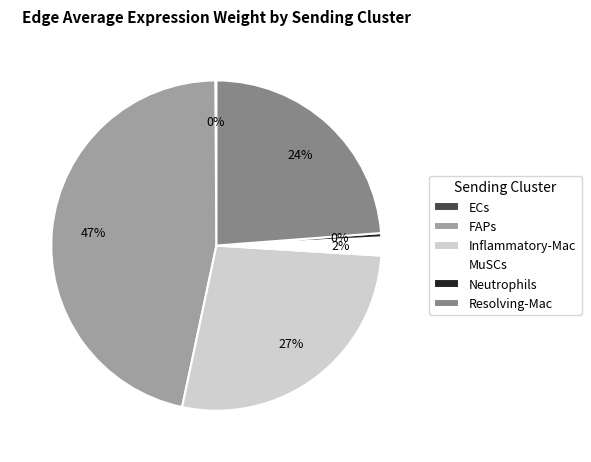

To the nearest percent, what is the combined percentage of FAPs and Inflammatory-Mac?

74%